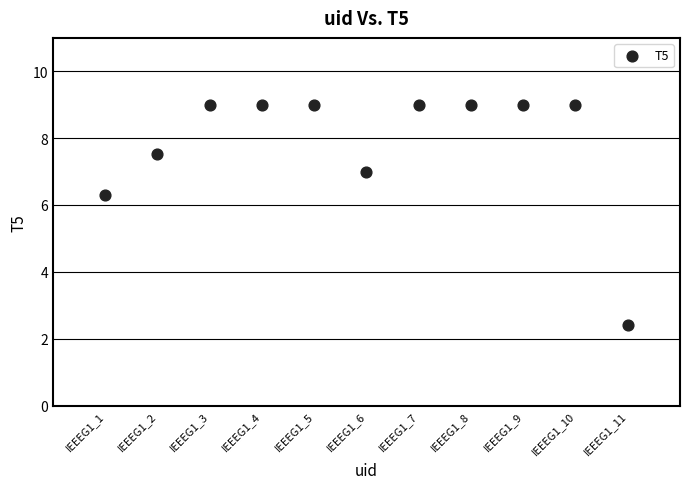

What is the range of Y values (max minus min)?

6.6